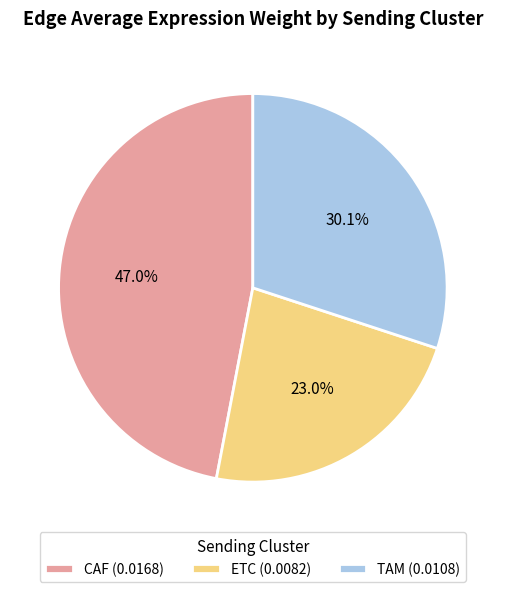

To the nearest percent, what portion does TAM represent?

30%